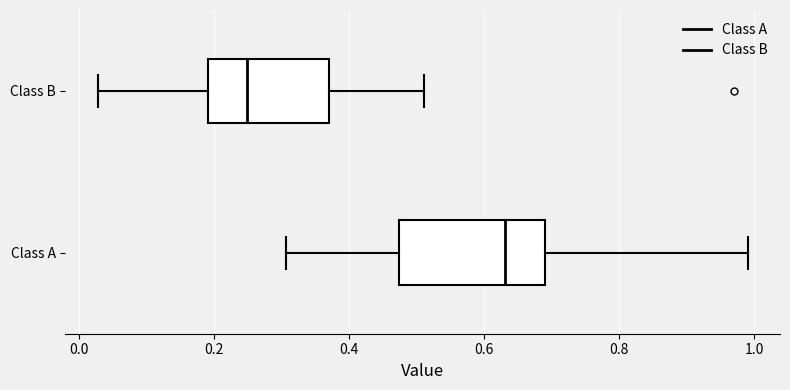

Where is the left edge of the box for Class A on the x-axis? The values are not printed on the chart, so give them approximately, as read against the axis.

0.48